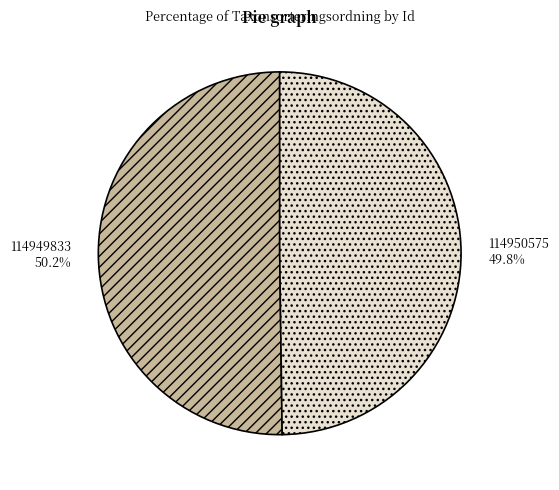

Do 114950575 and 114949833 together represent more than half of the pie?

Yes